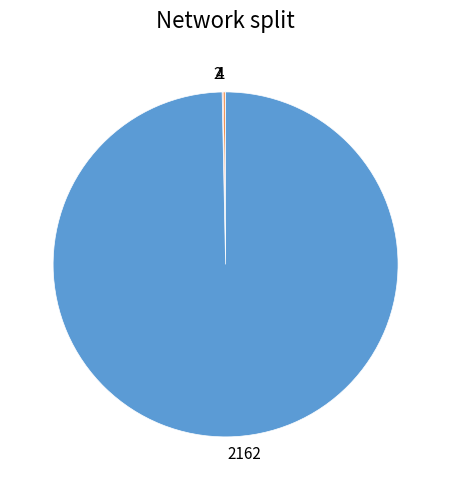

To the nearest percent, what is the difference between the largest and smallest slice percentages?

100%